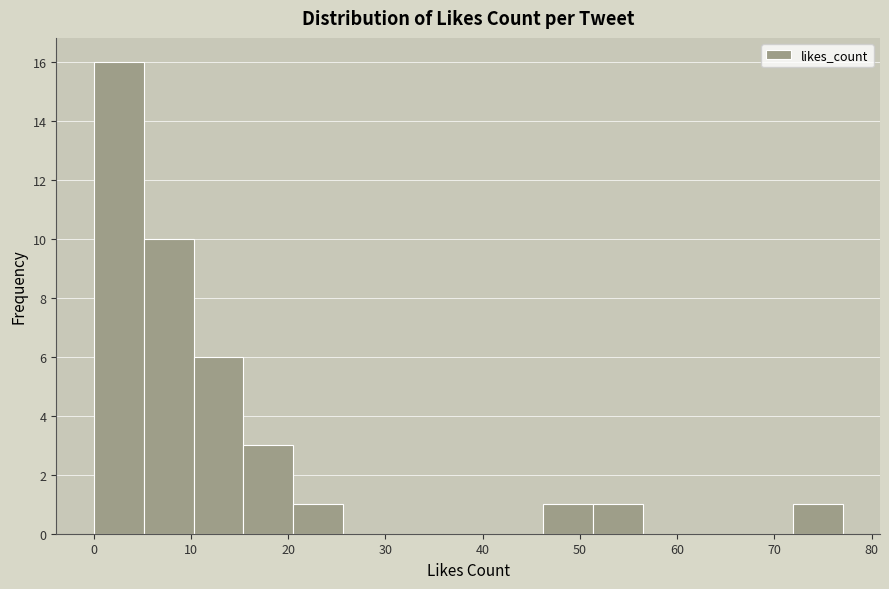

How tall is the bar that spans 46 to 51 on the x-axis? Neither the bar edges nor the heights are printed on the chart, so give them approximately, as read against the axes.

1